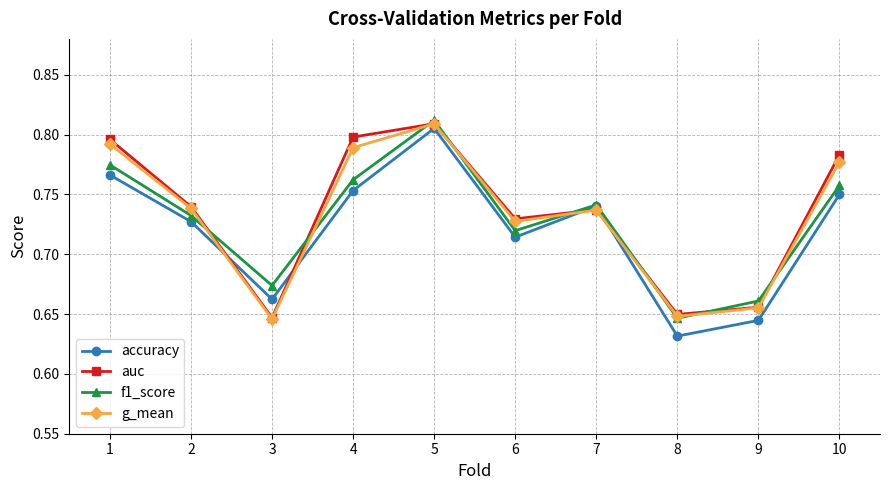

At which category does auc reach its first local peak?

5